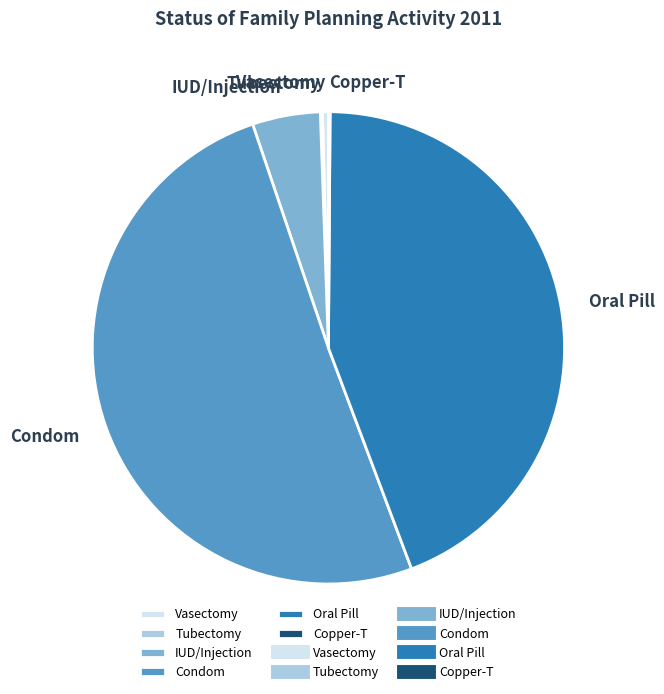

Does any single category account for the majority?

Yes